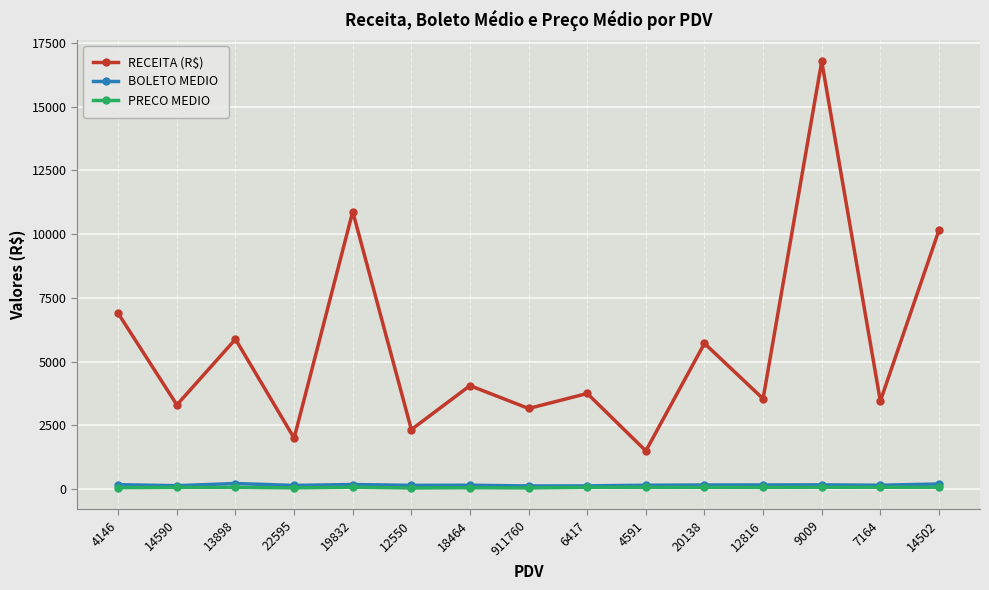

What is the sum of the PRECO MEDIO values at 911760 and 13898?

110.5